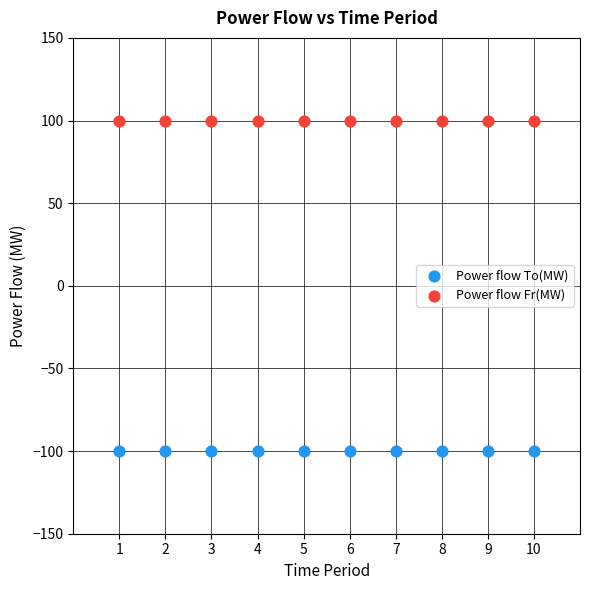

Which series contains the highest Y value?

Power flow Fr(MW)